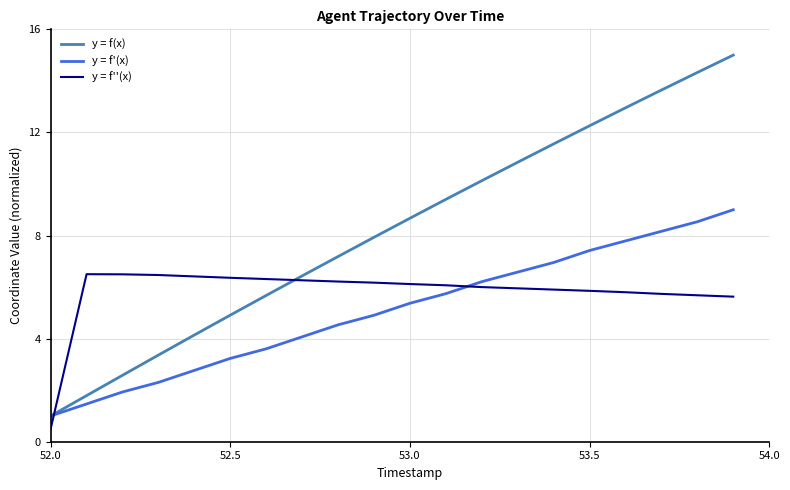

Rank the series by their maximum value, from lowest to highest.

y = f''(x), y = f'(x), y = f(x)